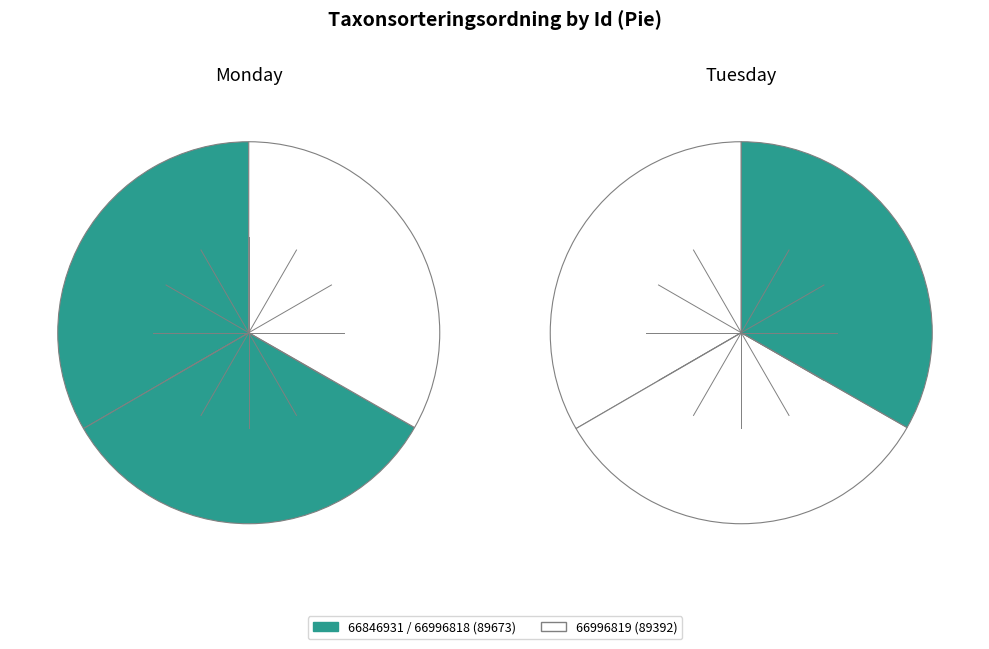

How many segments does this pie chart have?

3